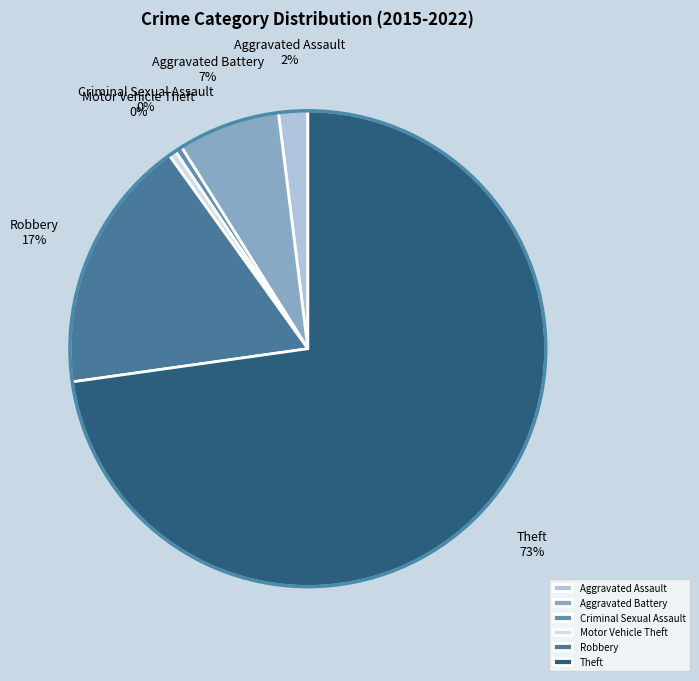

Which category has the biggest portion of the pie?

Theft